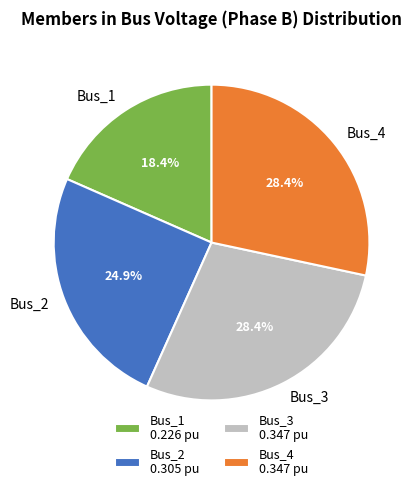

Which category has the smallest portion of the pie?

Bus_1